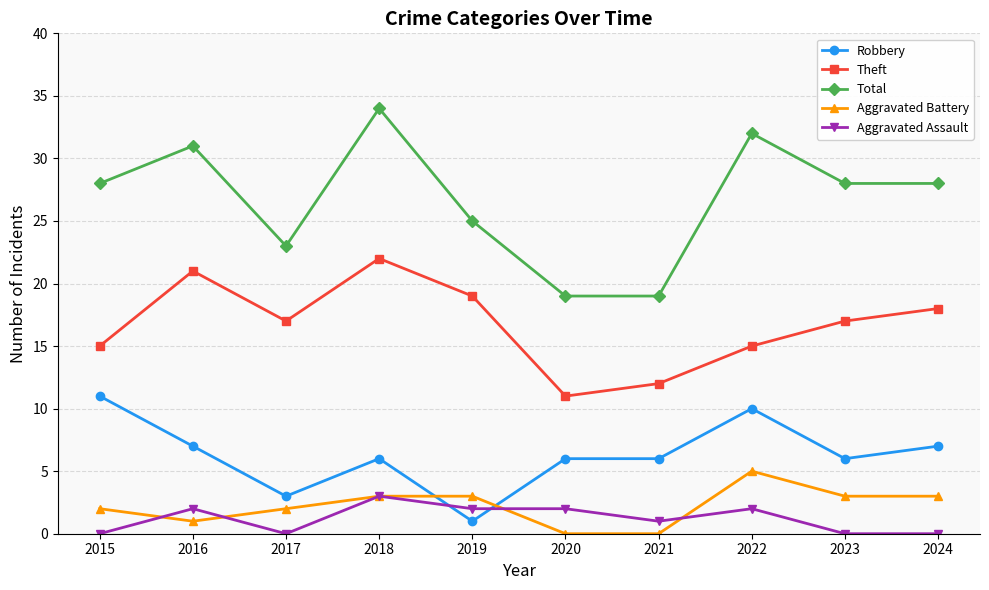

What is the spread (max minus min) of values at 2022?

30